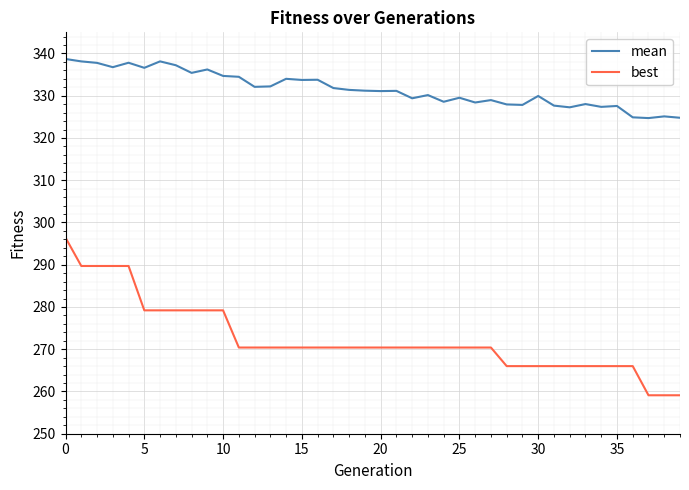

What is the lowest value of the mean series?

324.7